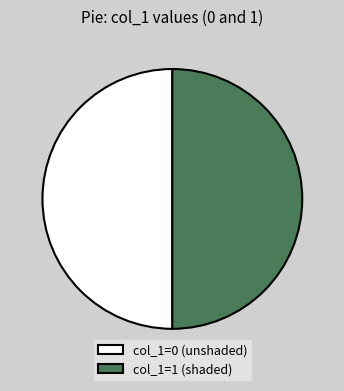

What is the ratio of the value at col_1=1 (shaded) to the value at col_1=0 (unshaded)?

1.0